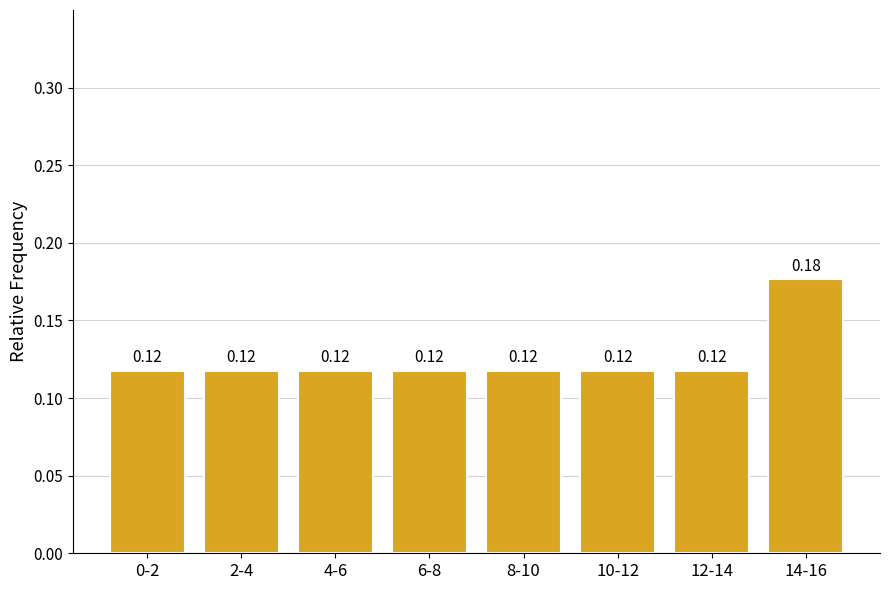

What is the sum of all values?

1.0